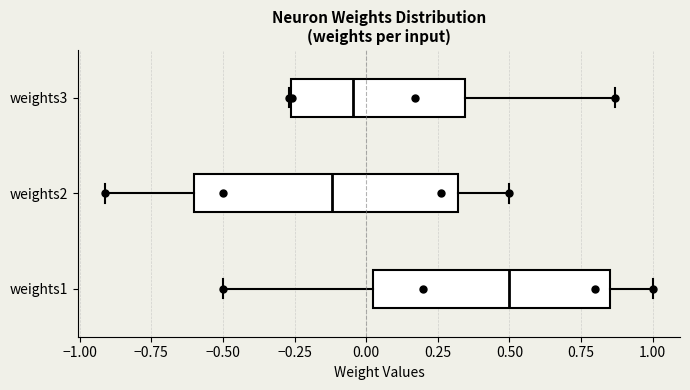

Reading bottom to top, transcribe this box plot: for each box, give where its median line is, the range the box spans, and where its two whiskers end, as read against the x-axis. The values are not printed on the chart, so give them approximately, as read against the axis.

weights1: median 0.50, box 0.05 to 0.85, whiskers -0.50 to 1.00
weights2: median -0.10, box -0.60 to 0.30, whiskers -0.90 to 0.50
weights3: median -0.05, box -0.25 to 0.35, whiskers -0.25 to 0.85